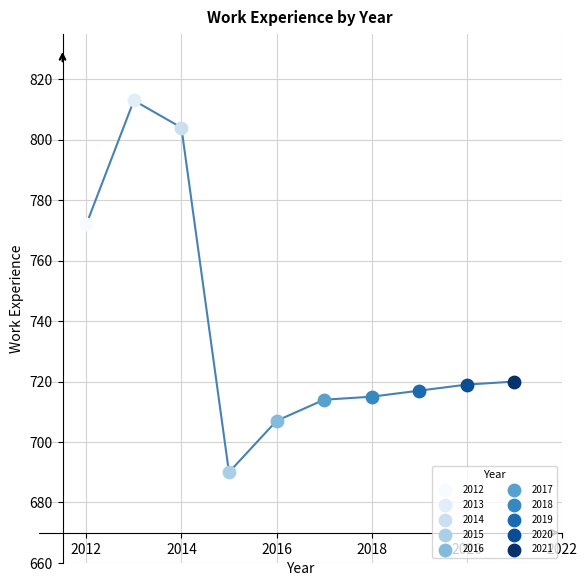

What are all the series names shown in the legend?

2012, 2013, 2014, 2015, 2016, 2017, 2018, 2019, 2020, 2021